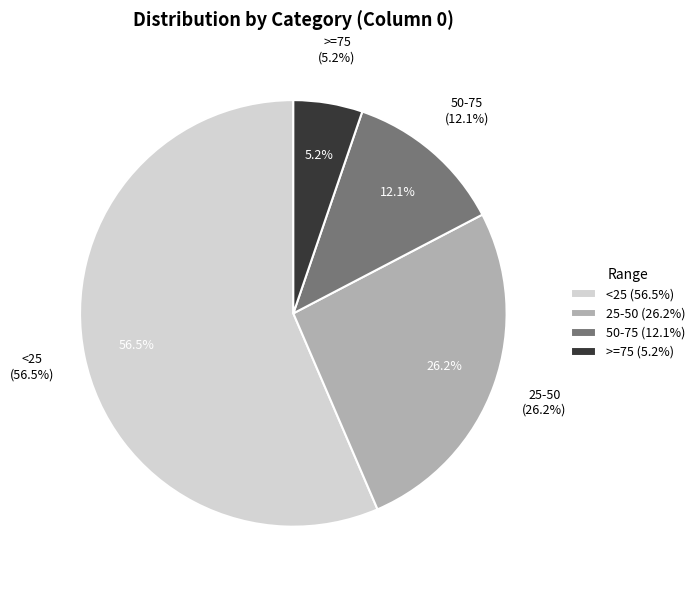

What is the change in value from <25 to >=75?

-51.2